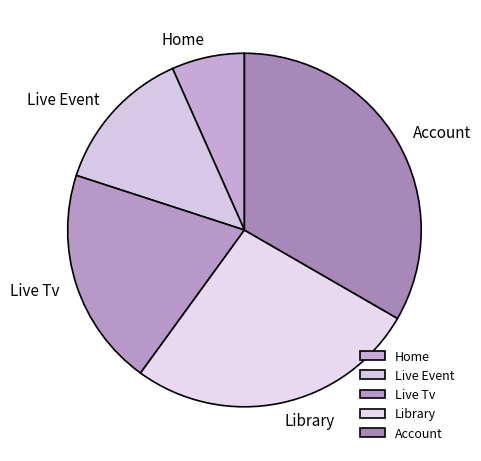

Which has a higher value, Library or Live Event?

Library